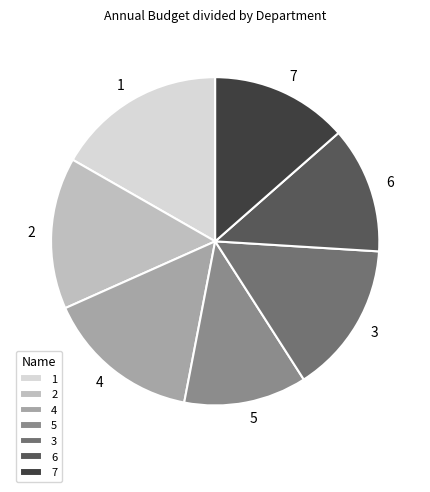

True or false: 1 accounts for 17% of the total.

True